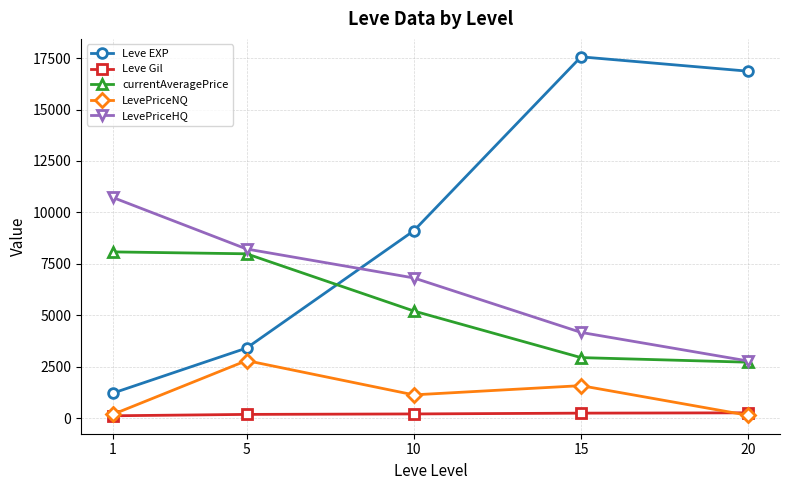

Which series changed the most between 1 and 10?

Leve EXP